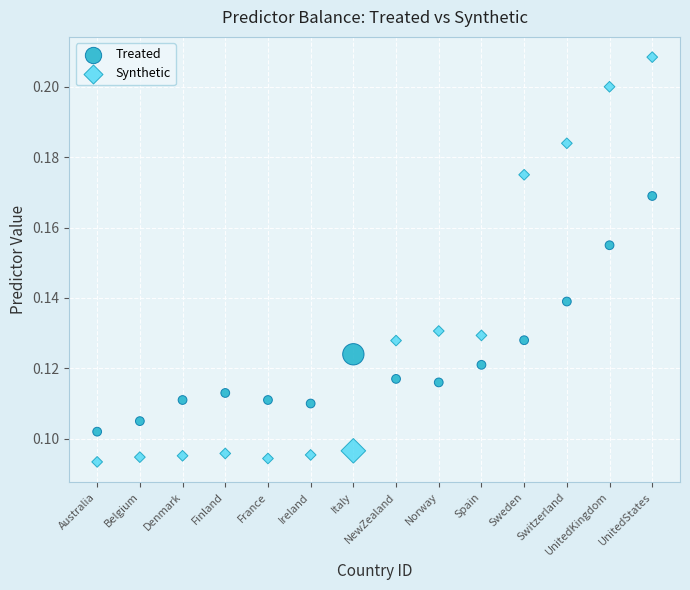

Which series reaches the minimum Y coordinate?

Synthetic